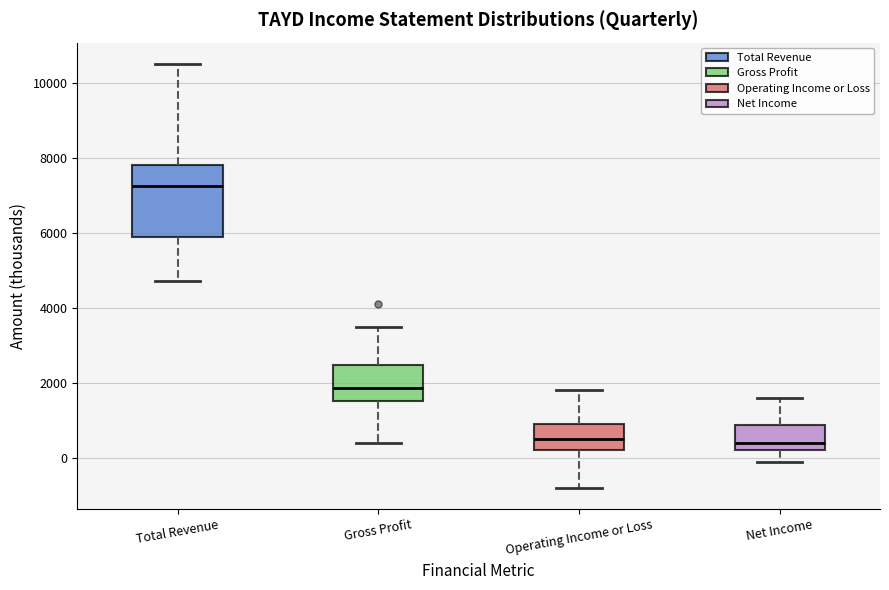

Reading left to right, transcribe this box plot: for each box, give where its median line is, the range the box spans, and where its two whiskers end, as read against the y-axis. The values are not printed on the chart, so give them approximately, as read against the axis.

Total Revenue: median 7200, box 5800 to 7800, whiskers 4800 to 10600
Gross Profit: median 1800, box 1600 to 2400, whiskers 400 to 3600
Operating Income or Loss: median 600, box 200 to 1000, whiskers -800 to 1800
Net Income: median 400, box 200 to 800, whiskers 0 to 1600